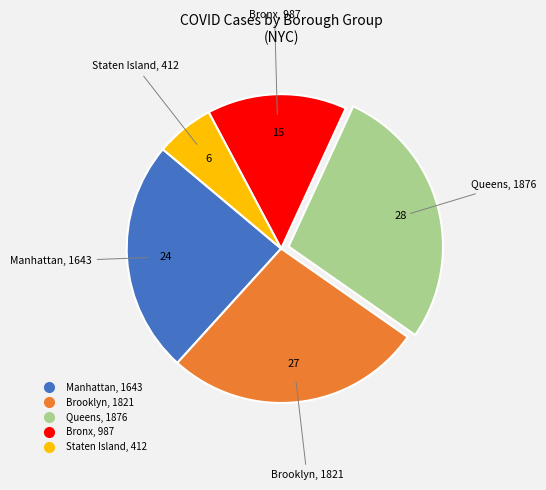

Is it true that Manhattan is 24% of the pie?

True